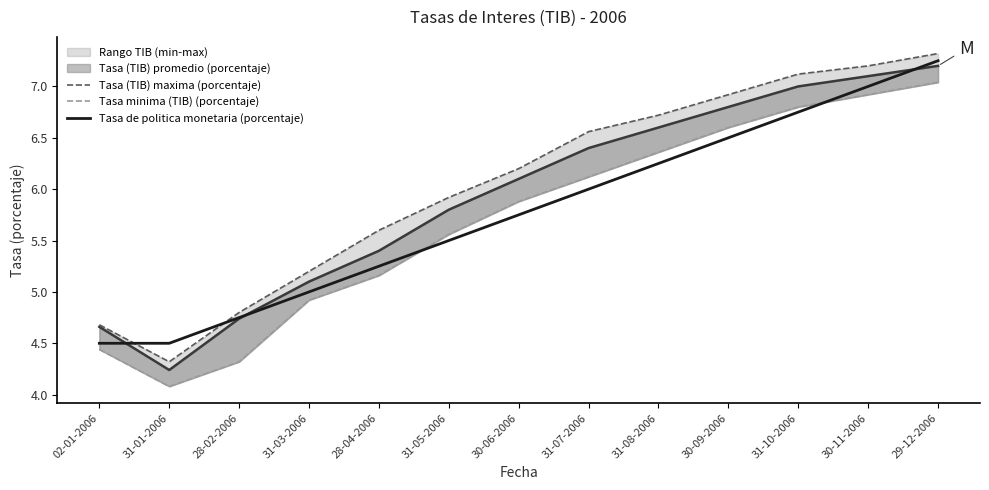

Is it true that Tasa de politica monetaria (porcentaje) equals 6.5 at 30-09-2006?

True